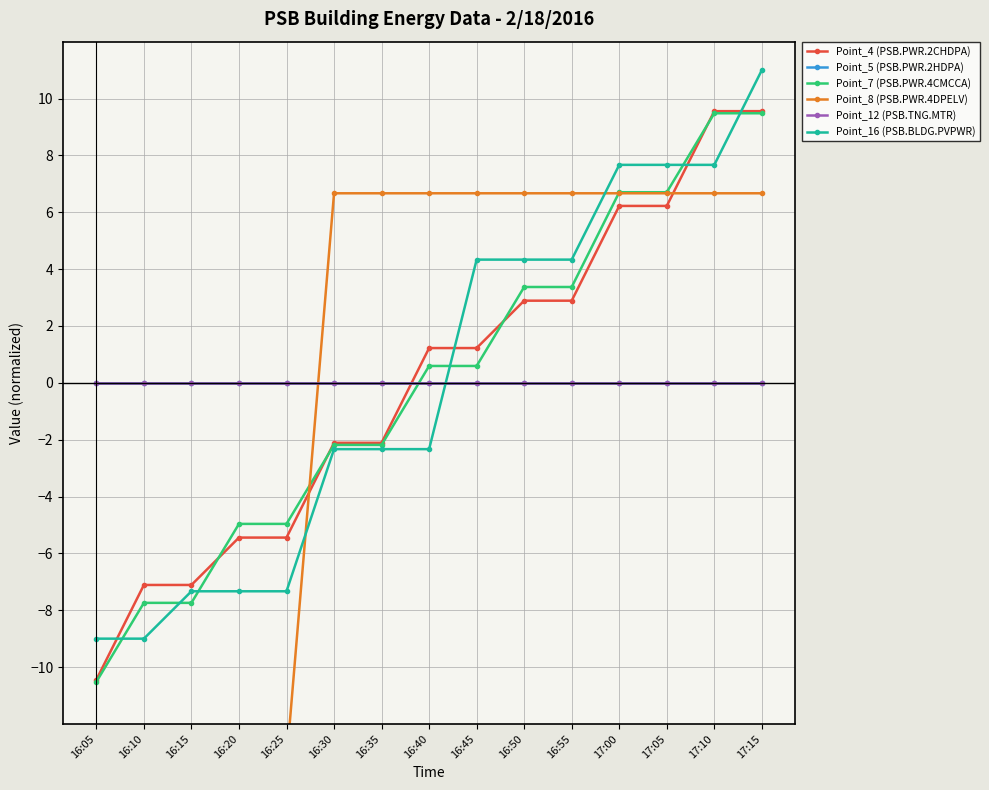

Where do Point_5 (PSB.PWR.2HDPA) and Point_8 (PSB.PWR.4DPELV) first cross each other?

16:25 and 16:30